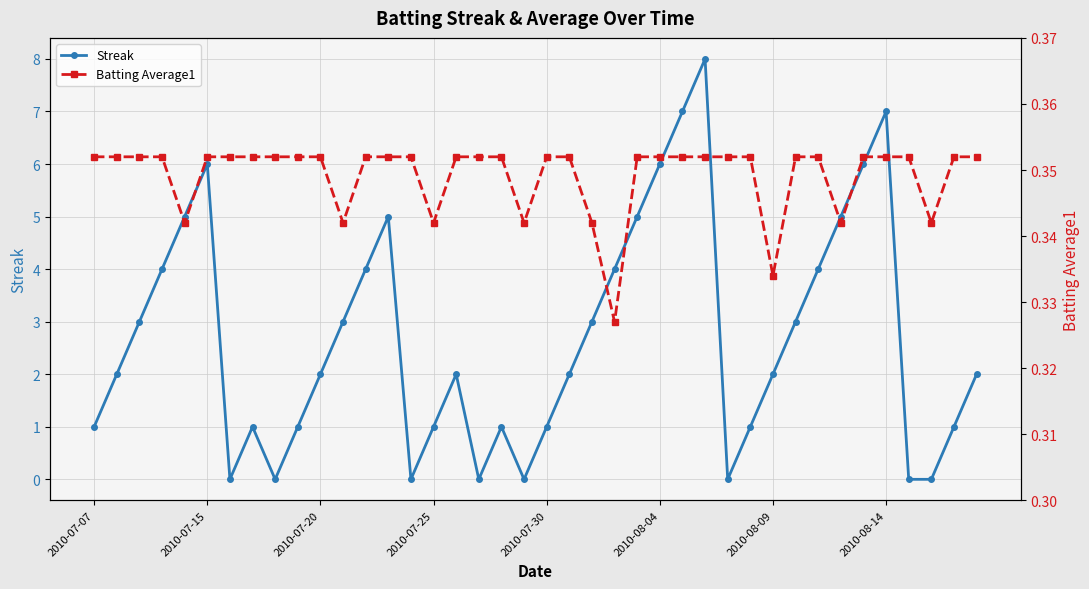

What is the value of the Streak point at the 34th from the left?

5.0